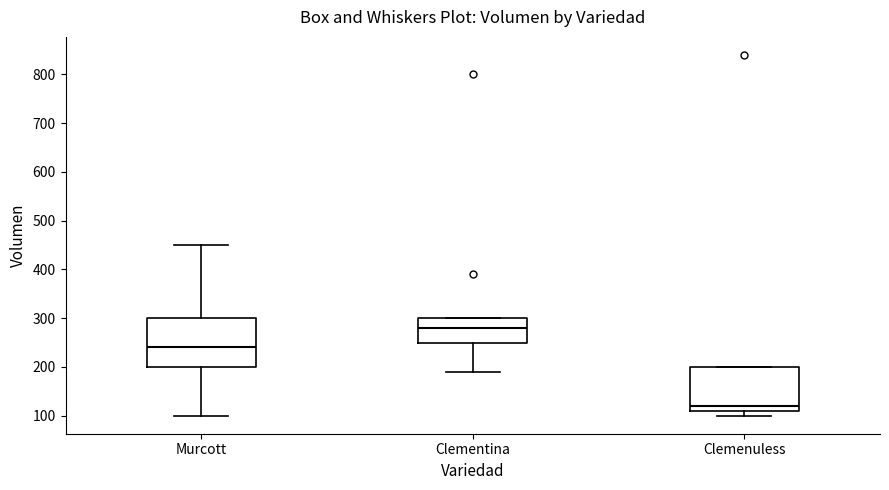

Reading left to right, read every box against the y-axis: the position of its median line, the range the box covers, and the ends of its whiskers. The values are not printed on the chart, so give them approximately, as read against the axis.

Murcott: median 240, box 200 to 300, whiskers 100 to 450
Clementina: median 280, box 250 to 300, whiskers 190 to 300
Clemenuless: median 120, box 110 to 200, whiskers 100 to 200